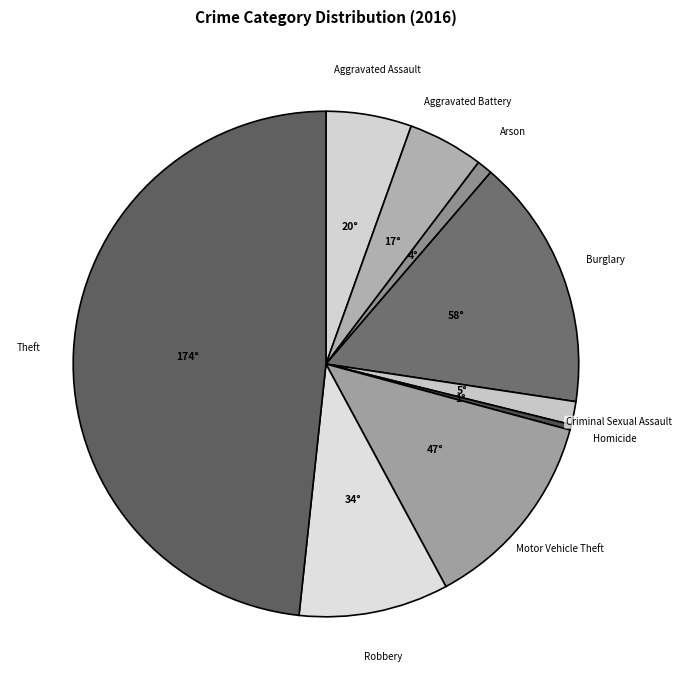

Count the number of slices in the pie.

9